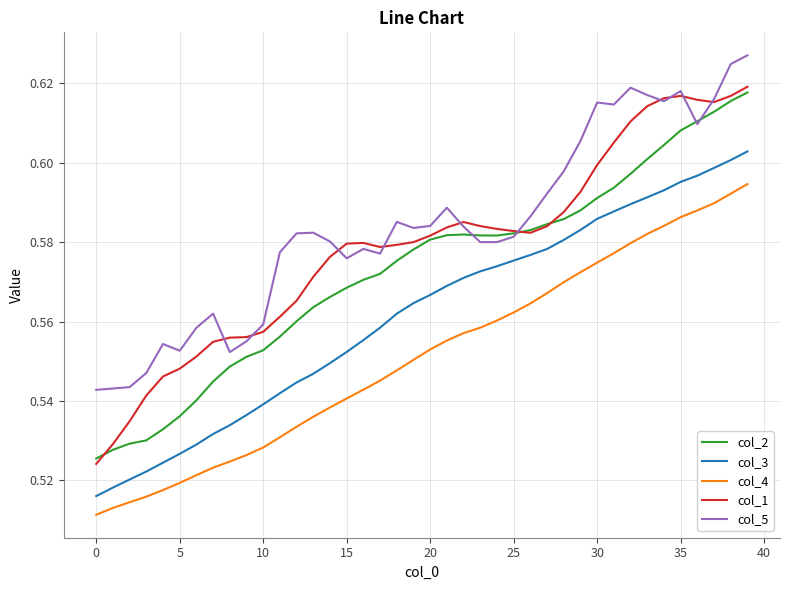

Does the chart have visible grid lines?

Yes